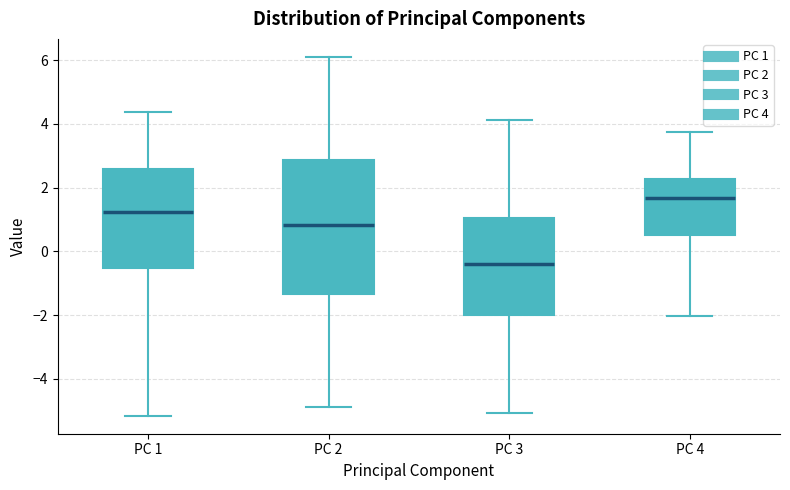

Which box's median line is the highest?

PC 4